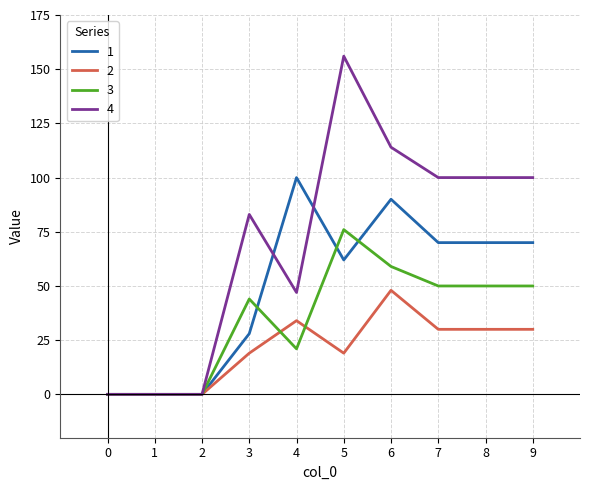

Between 2 and 7, which series saw the biggest shift?

4